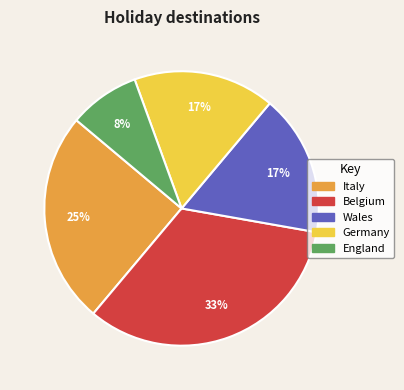

Between Italy and Belgium, which is larger?

Belgium